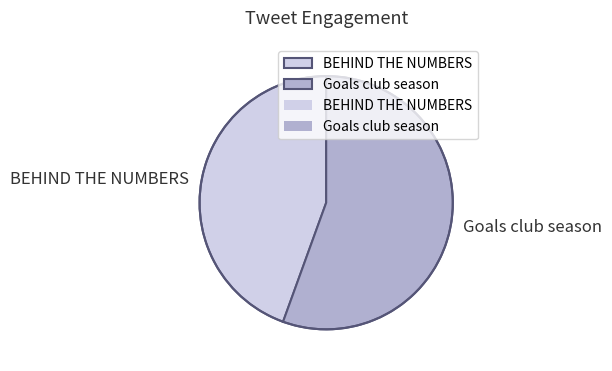

Is Goals club season the majority of the pie?

Yes